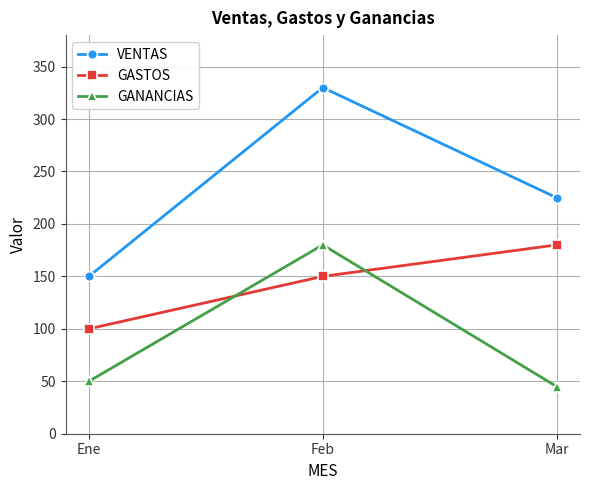

What is the difference between the highest and lowest values at Ene?

100